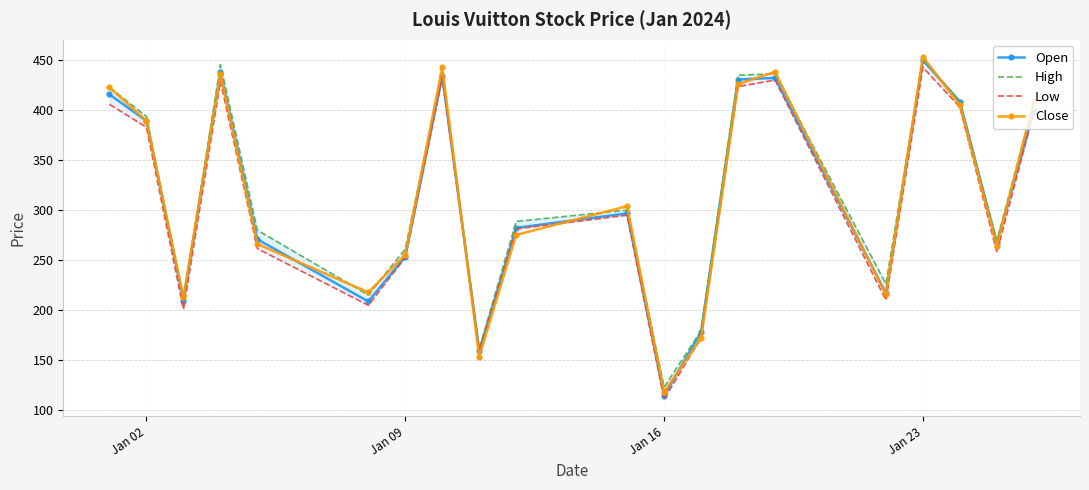

Which series has the widest spread of values?

Open